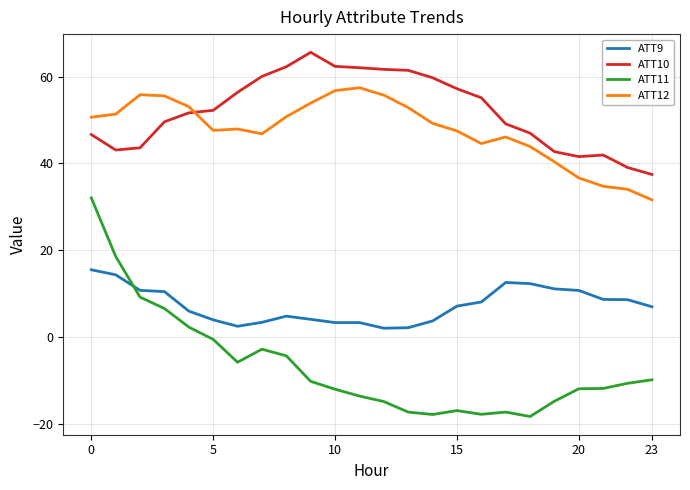

Does the chart display data point markers on the line(s)?

No